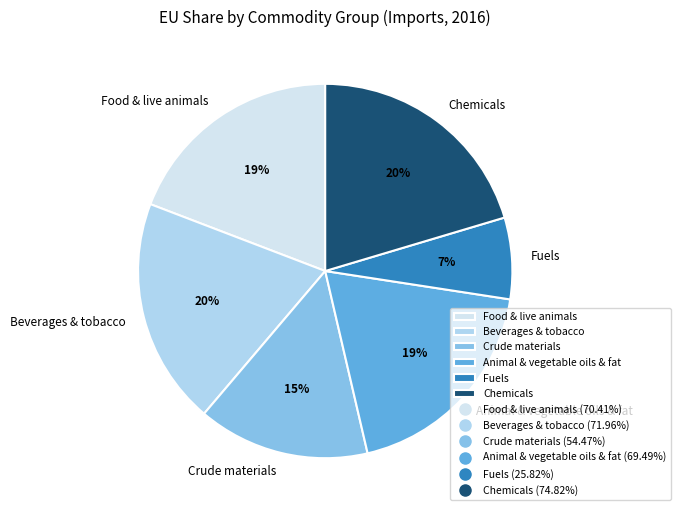

Is Chemicals the majority of the pie?

No